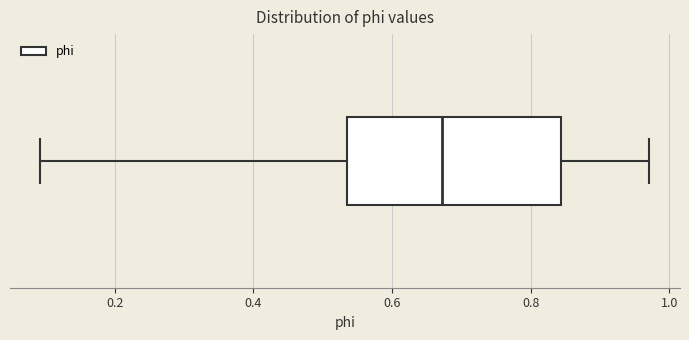

Where does the left whisker of the box end on the x-axis? The values are not printed on the chart, so give them approximately, as read against the axis.

0.10